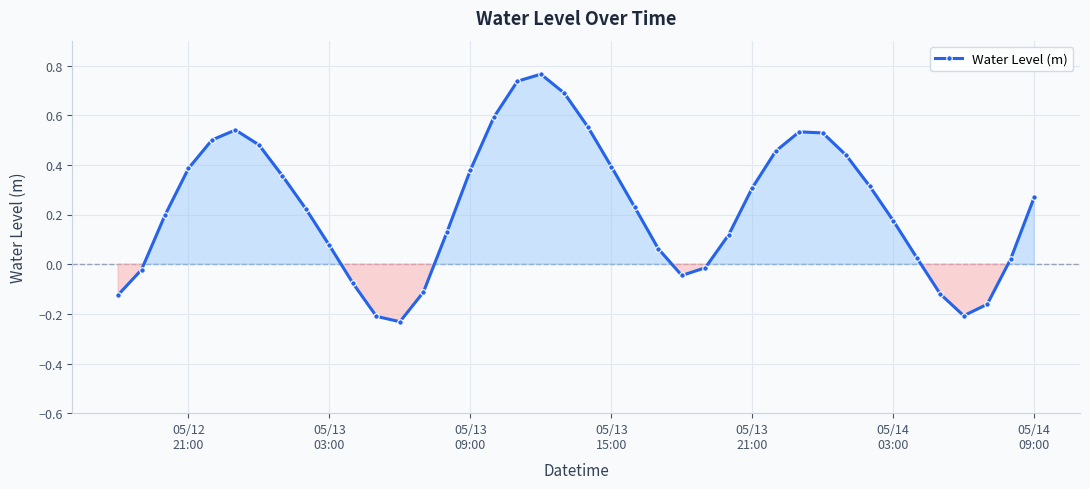

How many points are lower than both their immediate neighbors (excluding endpoints)?

3